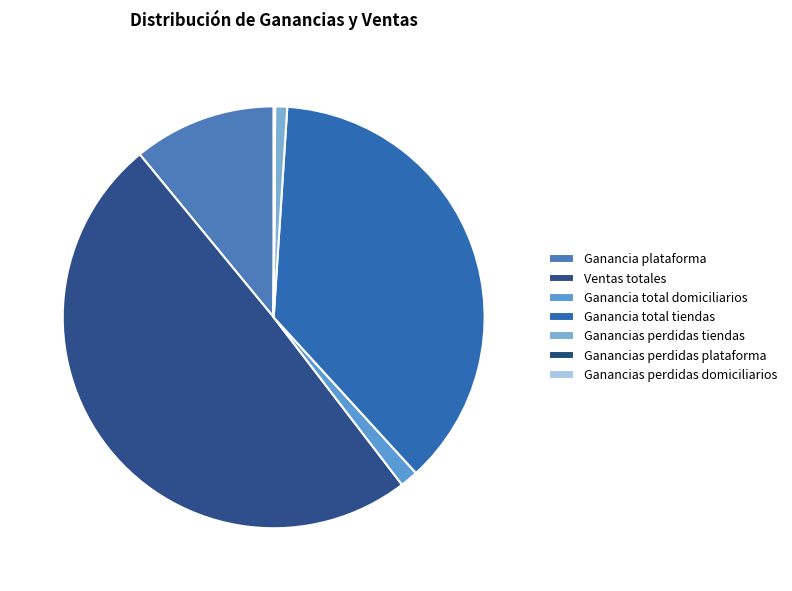

To the nearest percent, what is the average slice percentage?

14%